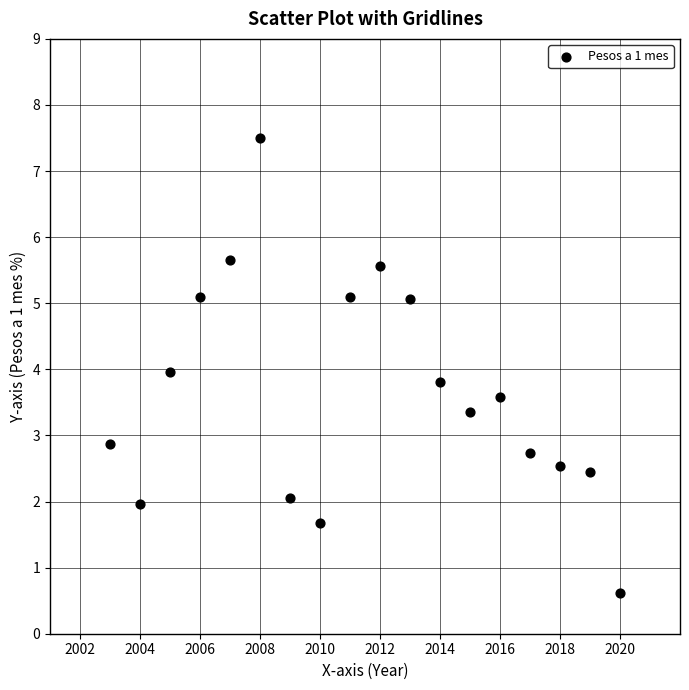

What is the range of X values (max minus min)?

17.0